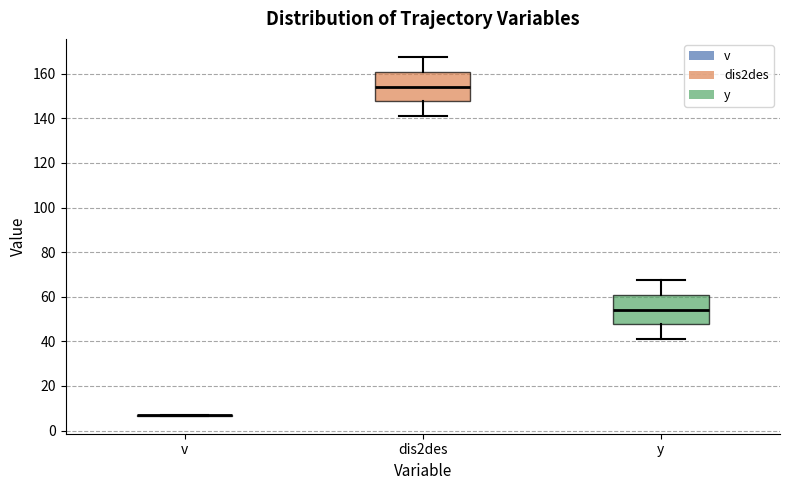

Reading left to right, transcribe this box plot: for each box, give where its median line is, the range the box spans, and where its two whiskers end, as read against the y-axis. The values are not printed on the chart, so give them approximately, as read against the axis.

v: box collapsed to a line at 6, whiskers 6 to 6
dis2des: median 154, box 148 to 160, whiskers 142 to 168
y: median 54, box 48 to 60, whiskers 42 to 68